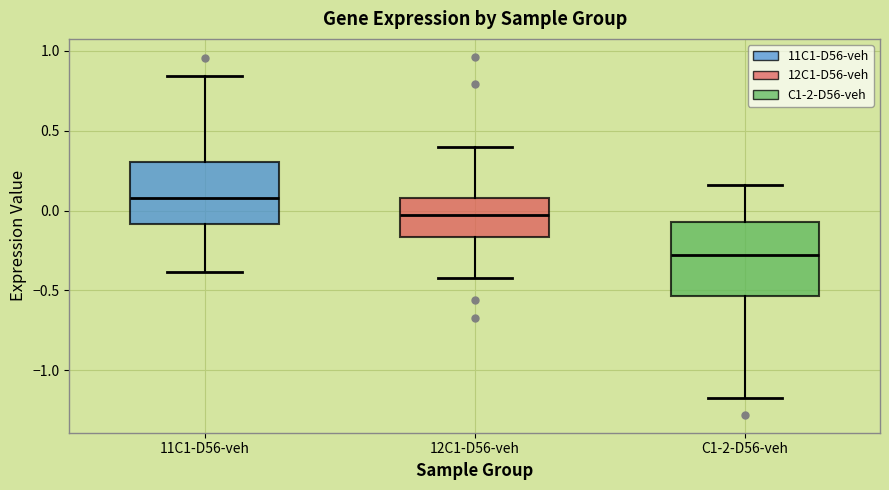

Which box's median line is the lowest?

C1-2-D56-veh